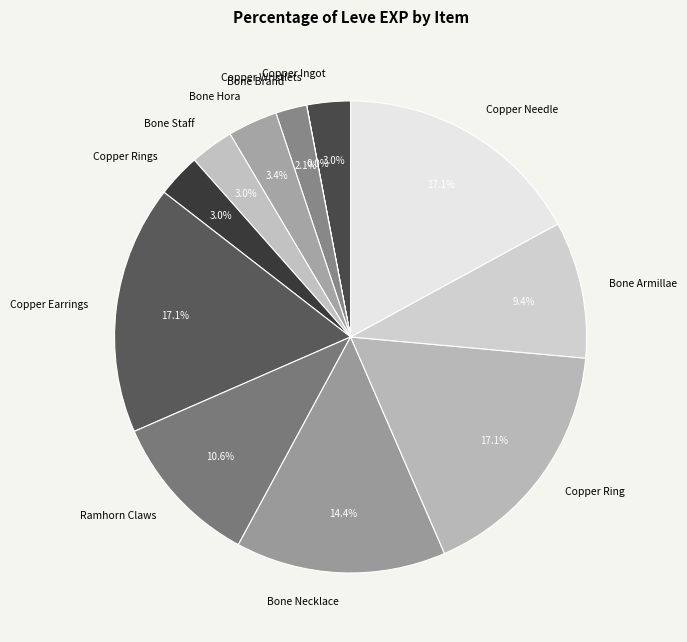

To the nearest percent, what is the combined percentage of Ramhorn Claws and Copper Needle?

28%